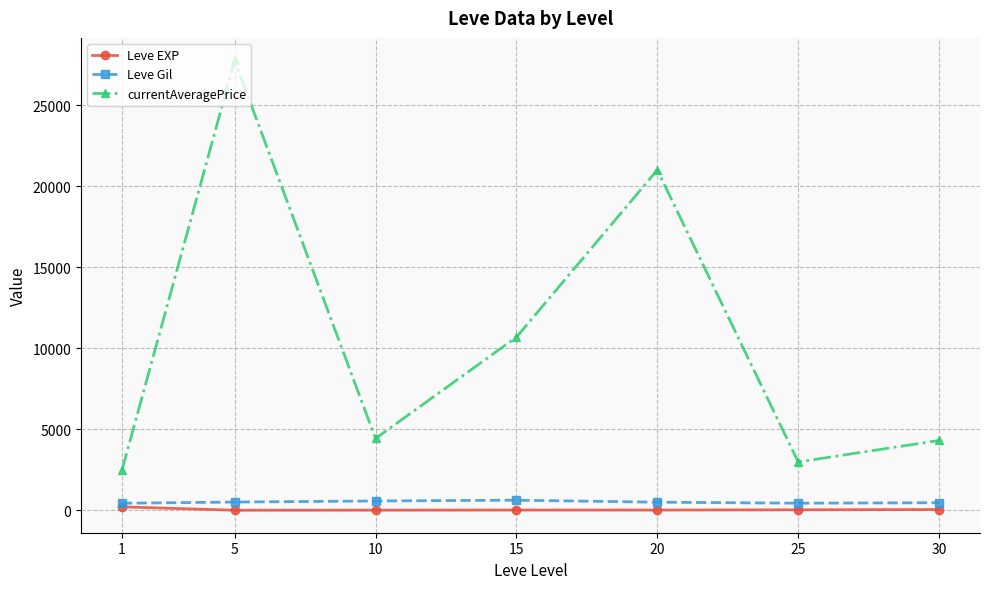

True or false: Leve EXP has a value of 47.0 at 30.

True